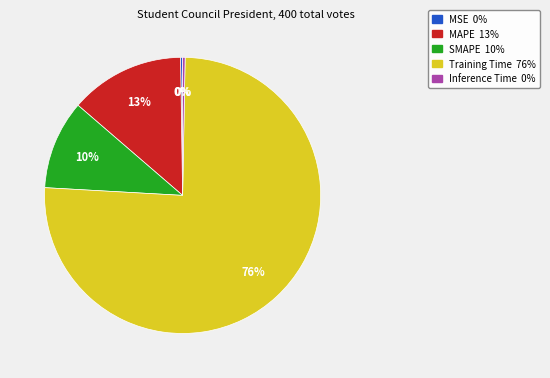

Combined, do MAPE and Training Time account for over 50%?

Yes